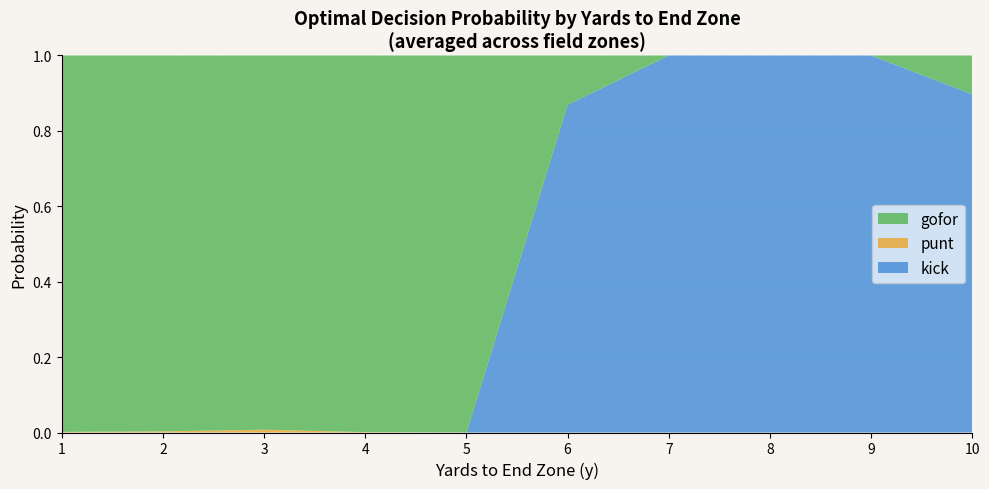

The kick series shows 0.0 at 2. True or false?

True